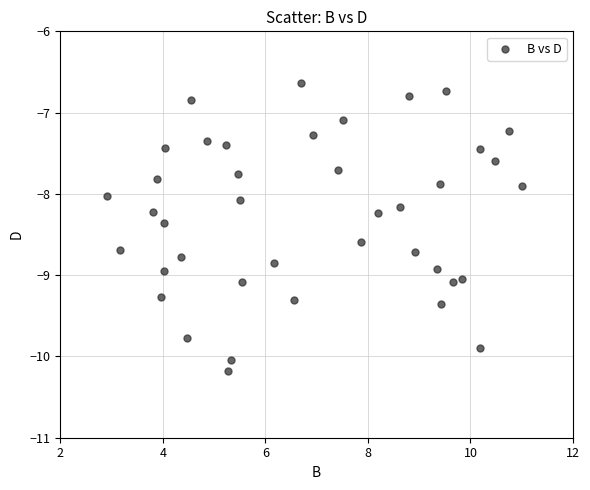

What is the range of X values (max minus min)?

8.1